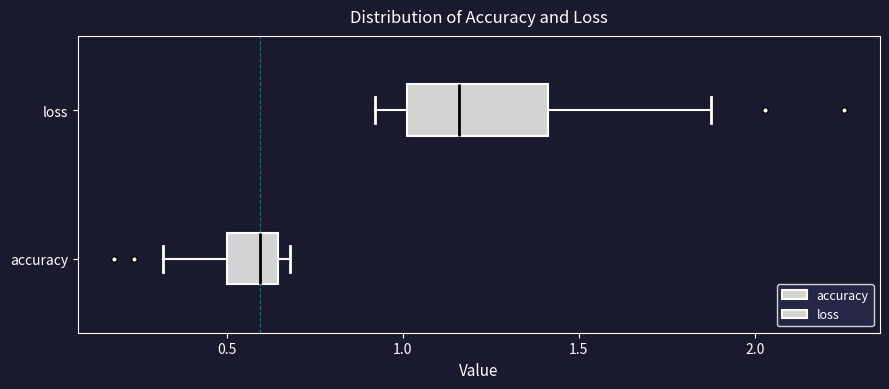

Which box's median line is the furthest to the left?

accuracy